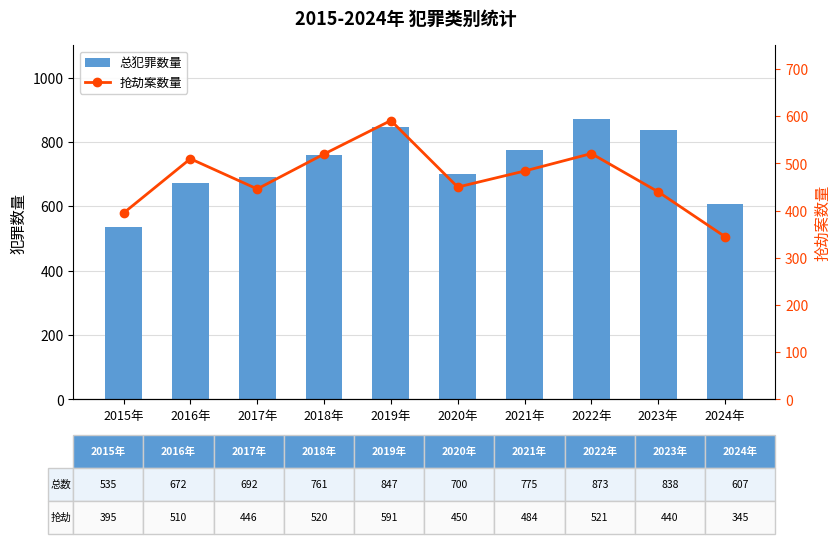

List the series in order of their overall mean, highest first.

总犯罪数量, 抢劫案数量